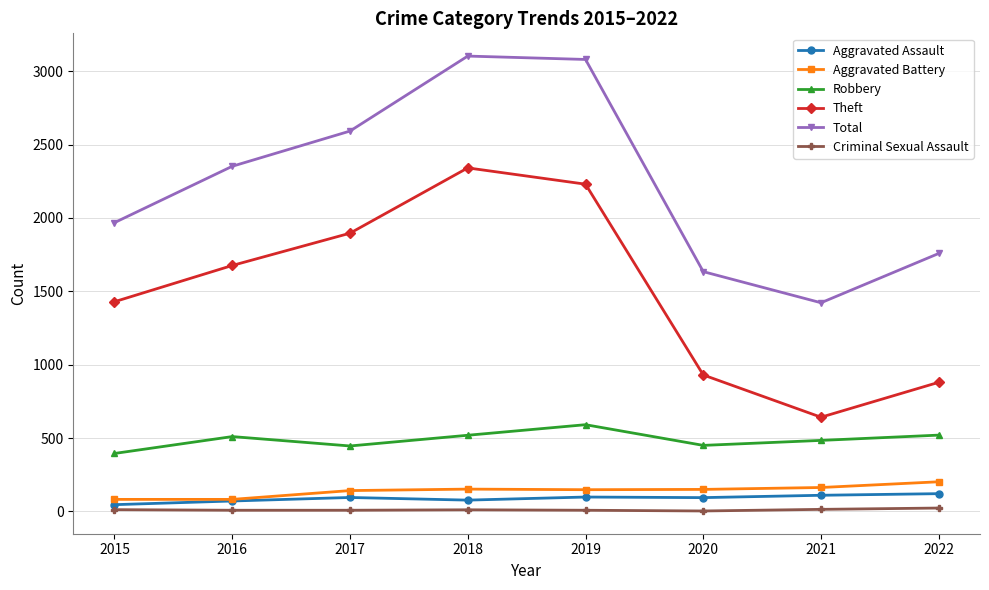

Is the value of Theft at 2019 greater than the value of Aggravated Battery at 2015?

Yes